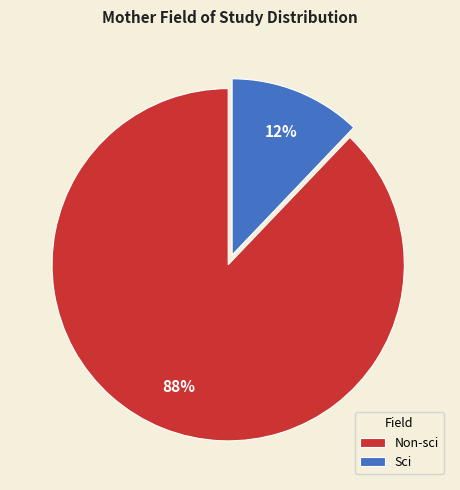

Which slice is the largest?

Non-sci